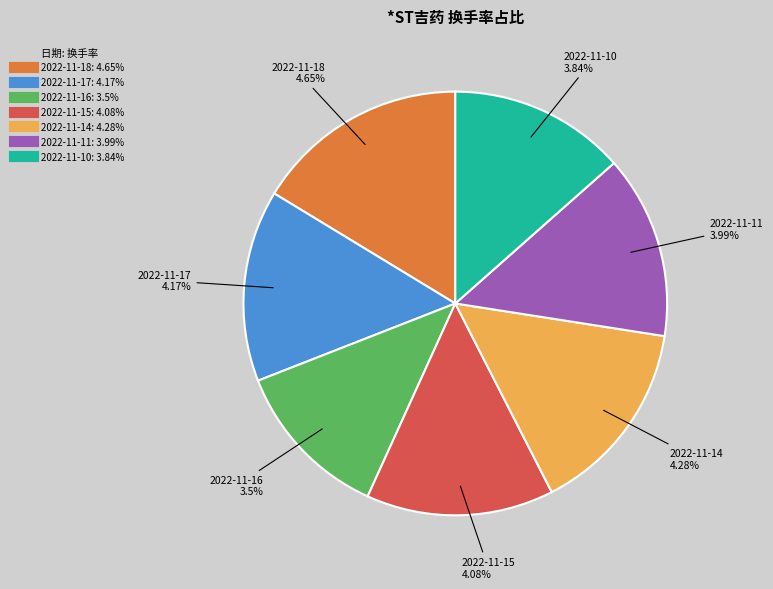

What is the largest slice in the pie chart?

2022-11-18